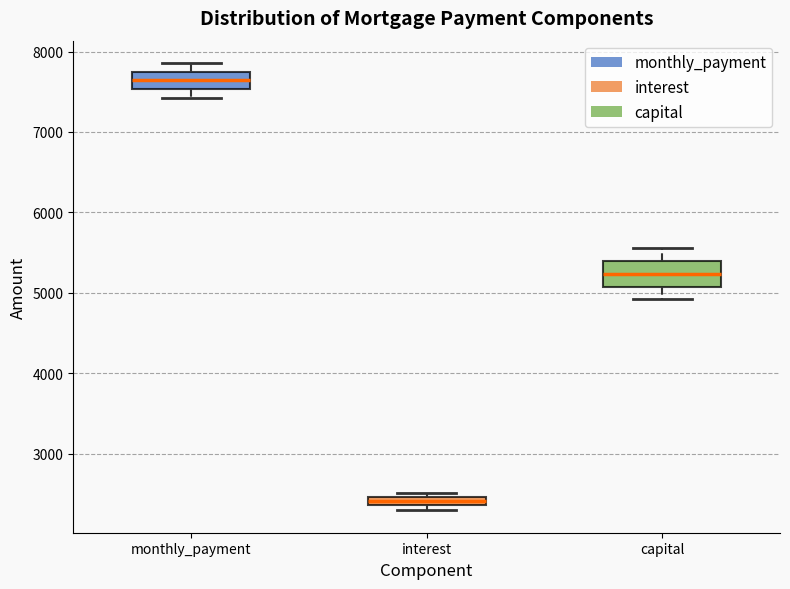

Which box's median line is the lowest?

interest